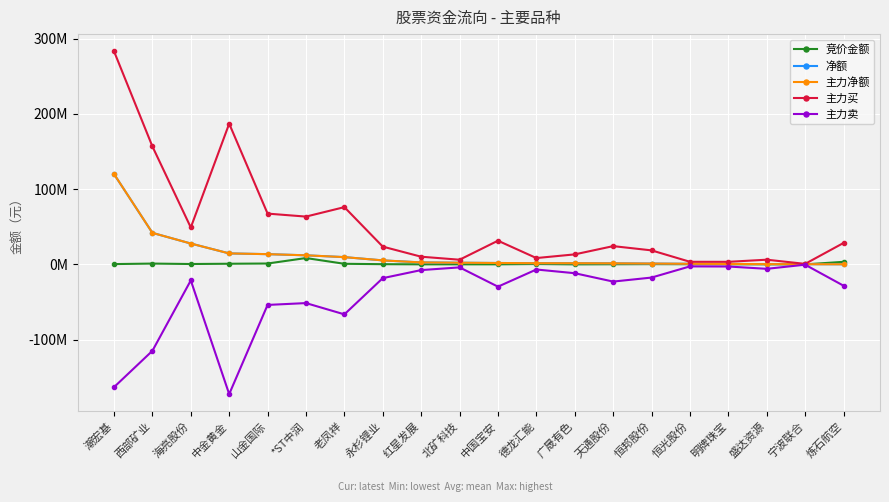

Is this an area chart (filled region under the line)?

No